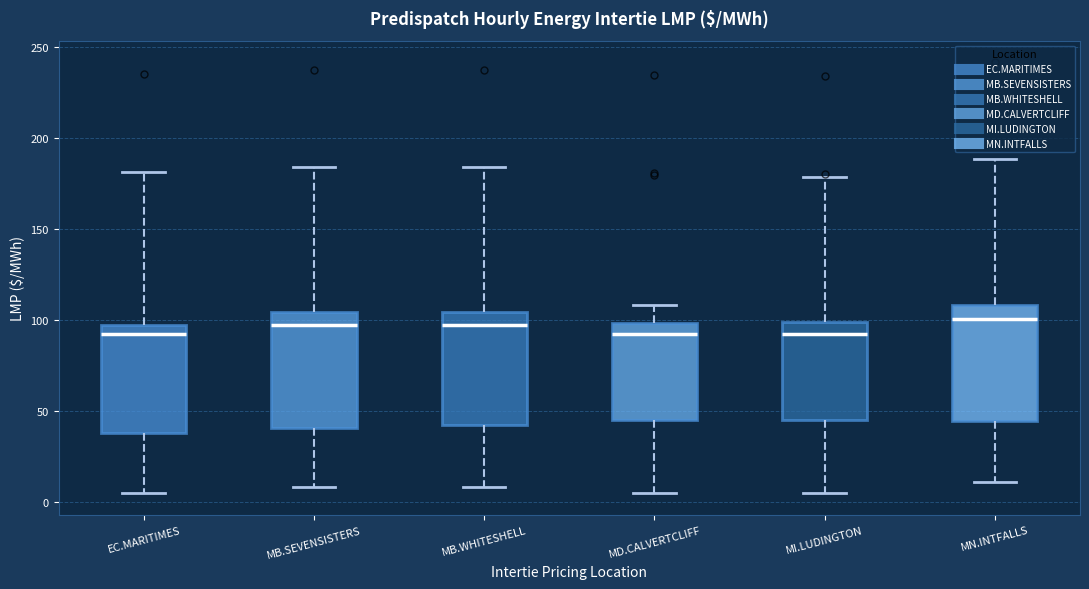

Reading left to right, transcribe this box plot: for each box, give where its median line is, the range the box spans, and where its two whiskers end, as read against the y-axis. The values are not printed on the chart, so give them approximately, as read against the axis.

EC.MARITIMES: median 90, box 40 to 95, whiskers 5 to 180
MB.SEVENSISTERS: median 95, box 40 to 105, whiskers 10 to 185
MB.WHITESHELL: median 95, box 45 to 105, whiskers 10 to 185
MD.CALVERTCLIFF: median 90, box 45 to 100, whiskers 5 to 110
MI.LUDINGTON: median 90, box 45 to 100, whiskers 5 to 180
MN.INTFALLS: median 100, box 45 to 110, whiskers 10 to 190